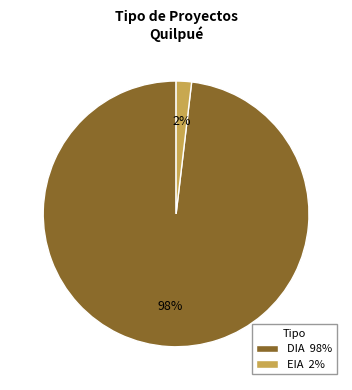

To the nearest percent, what is the difference between the EIA and DIA slice percentages?

96%